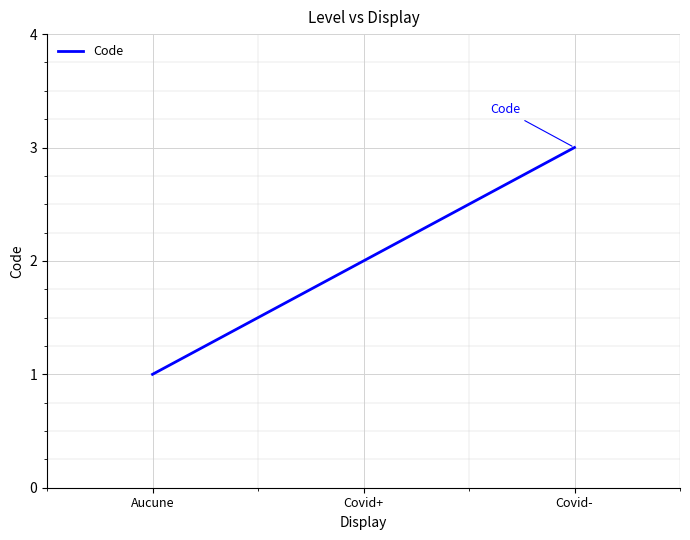

What is the ratio of the value at Aucune to the value at Covid+?

0.5